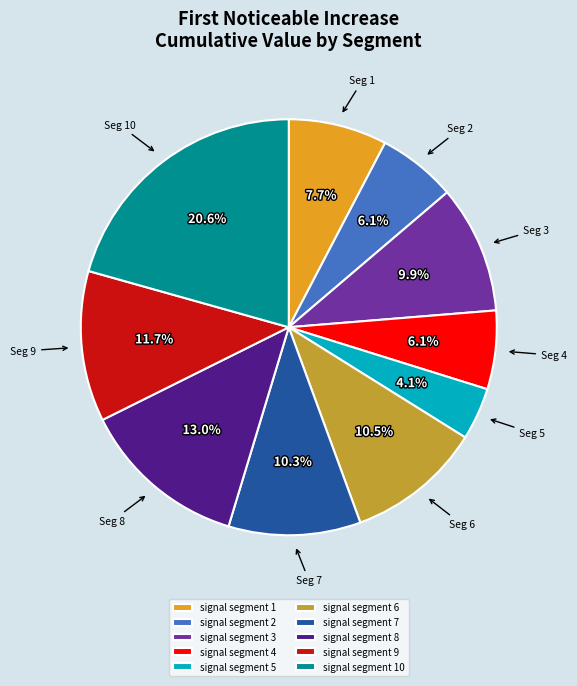

Which slice is the smallest?

signal segment 5